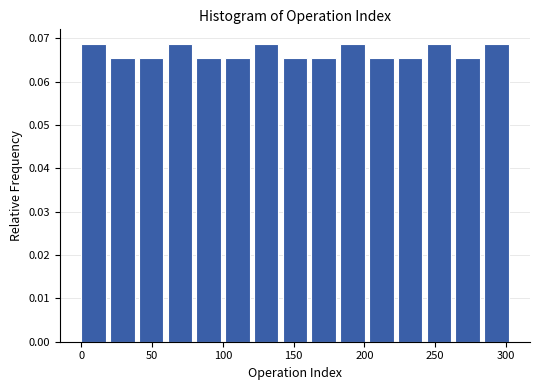

Reading left to right, list every bar in this chart as the range it spans on the x-axis followed by its height. Neither the bar edges nor the heights are printed on the chart, so give them approximately, as read against the axes.

0 to 20: 0.069
20 to 40: 0.065
40 to 60: 0.065
60 to 80: 0.069
80 to 100: 0.065
100 to 120: 0.065
120 to 140: 0.069
140 to 165: 0.065
165 to 185: 0.065
185 to 205: 0.069
205 to 225: 0.065
225 to 245: 0.065
245 to 265: 0.069
265 to 285: 0.065
285 to 305: 0.069